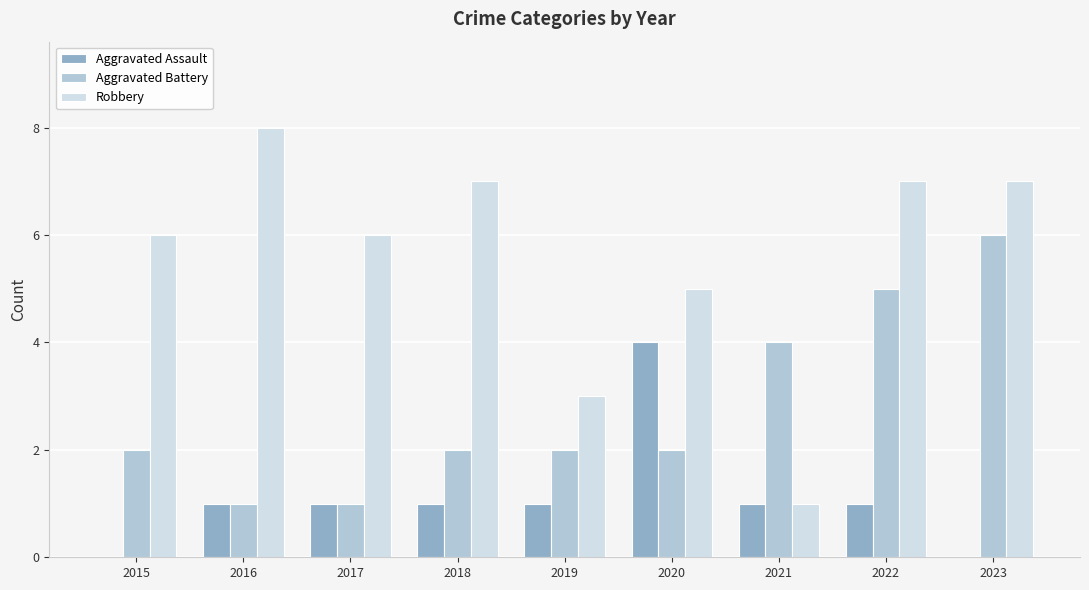

What is the sum of all Aggravated Assault values?

10